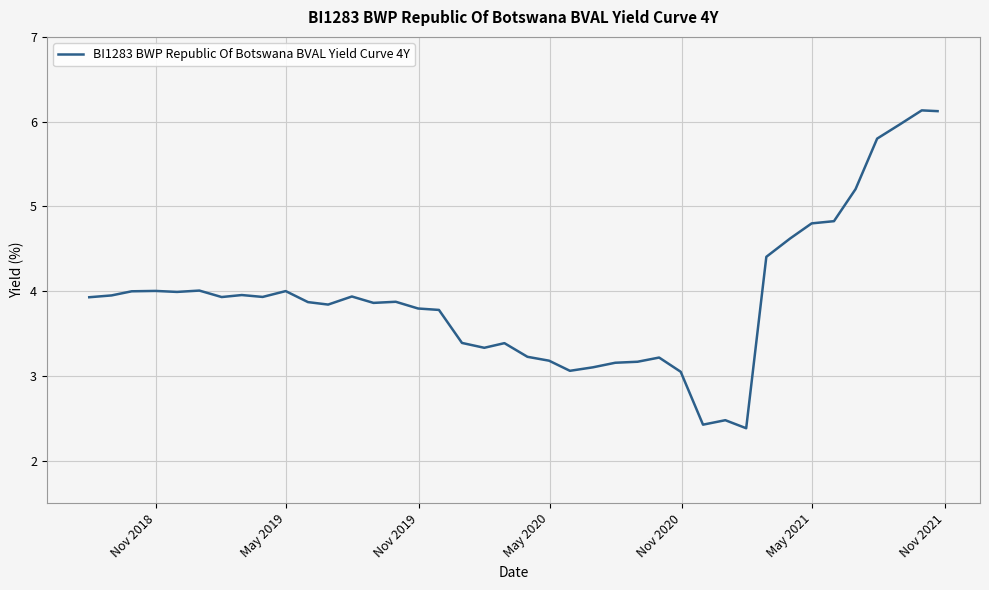

What is the maximum value shown in the chart?

6.1